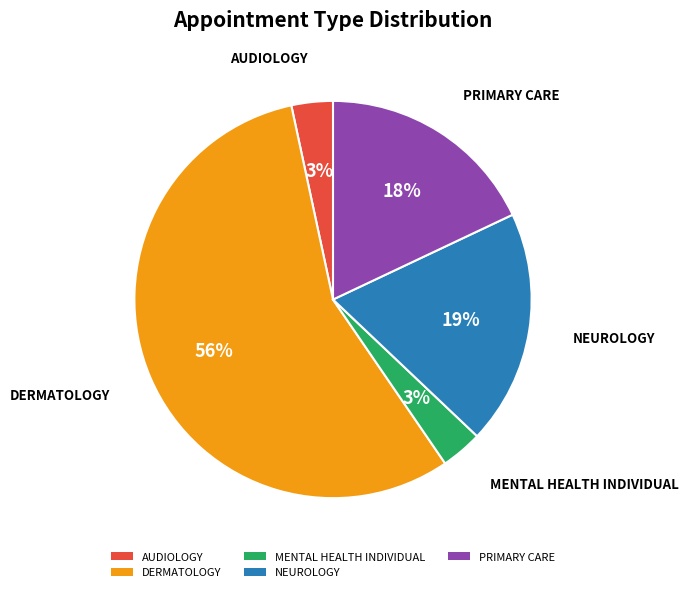

Which has a higher value, PRIMARY CARE or AUDIOLOGY?

PRIMARY CARE